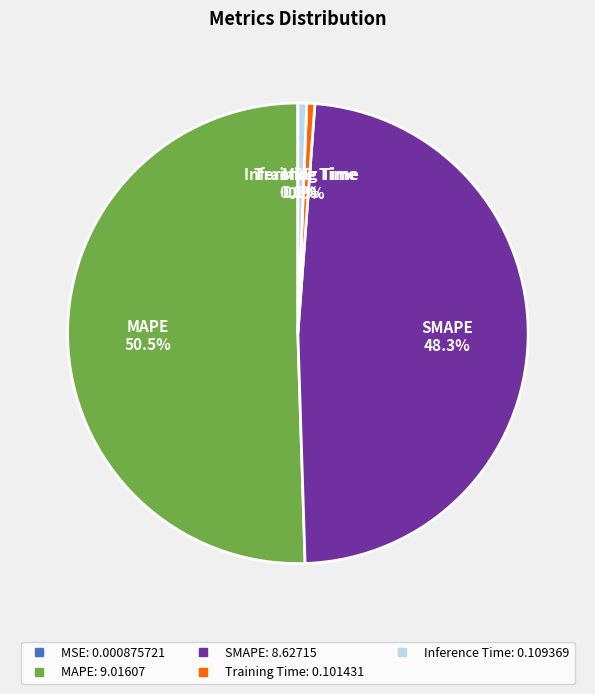

True or false: Inference Time accounts for 1% of the total.

True